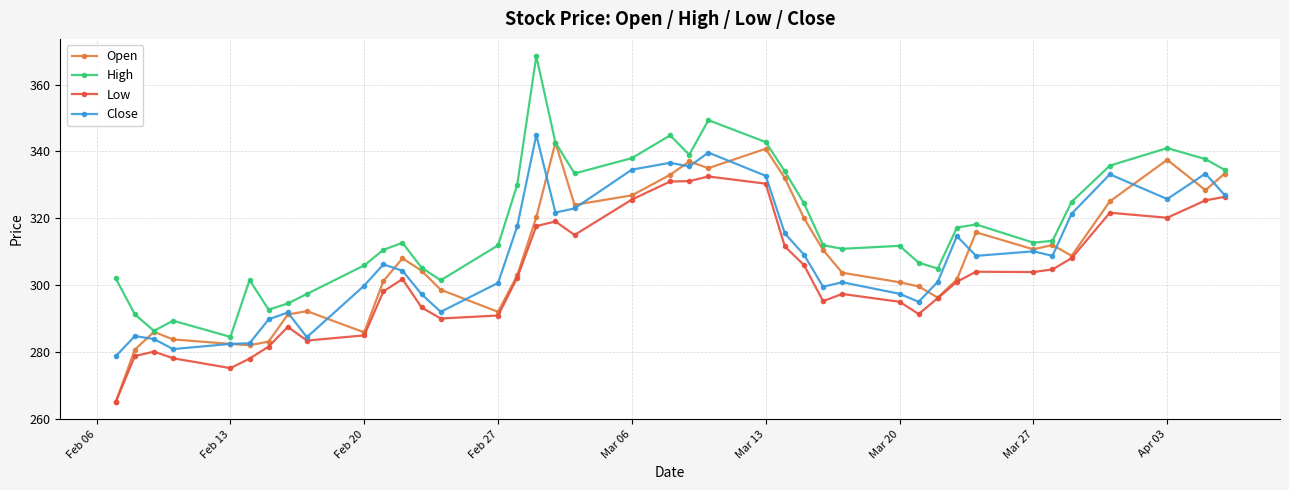

What is the value of the Close point at the 7th from the left?

289.8